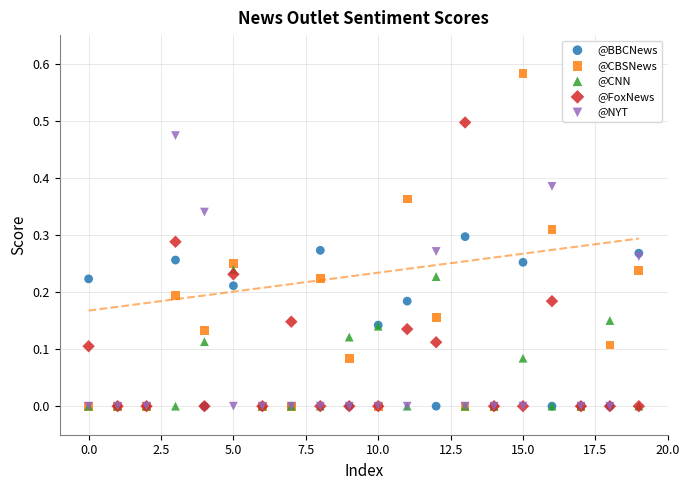

What are all the series names shown in the legend?

@BBCNews, @CBSNews, @CNN, @FoxNews, @NYT